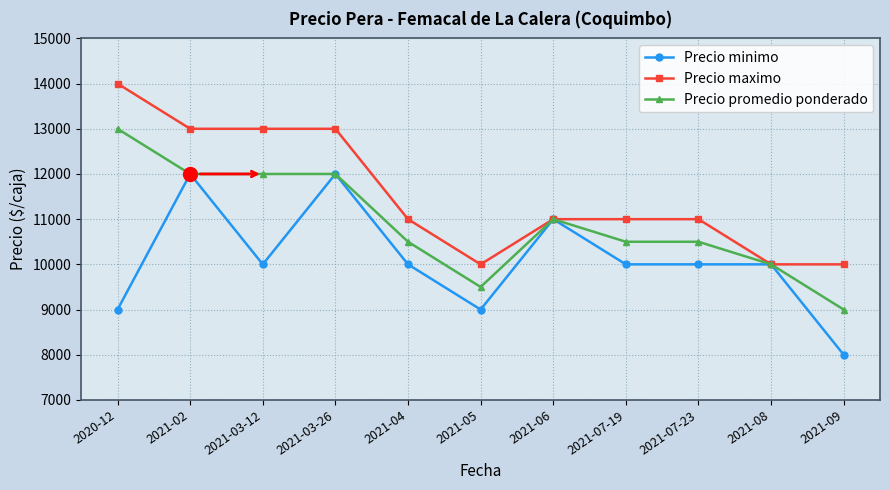

At which category does Precio minimo reach its first local peak?

2021-02